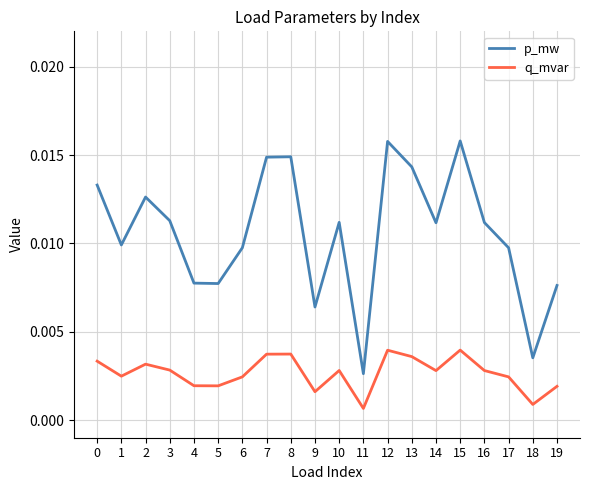

Which series has the widest spread of values?

p_mw